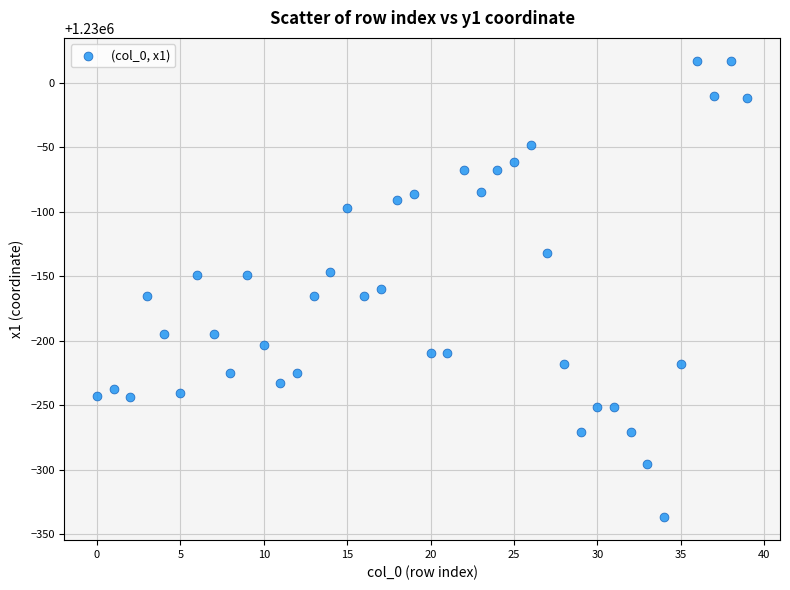

What is the range of Y values (max minus min)?

354.0